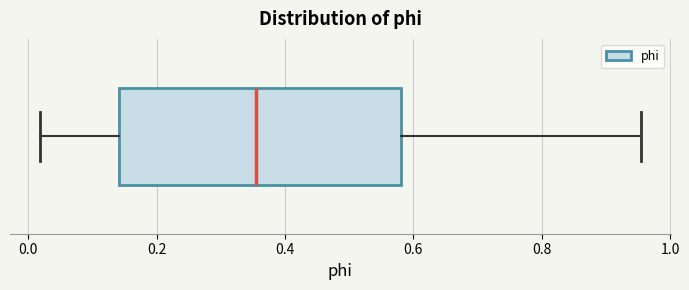

Transcribe this box plot: give where the median line is, the range the box spans, and where the two whiskers end, as read against the x-axis. The values are not printed on the chart, so give them approximately, as read against the axis.

median 0.36, box 0.14 to 0.58, whiskers 0.02 to 0.96